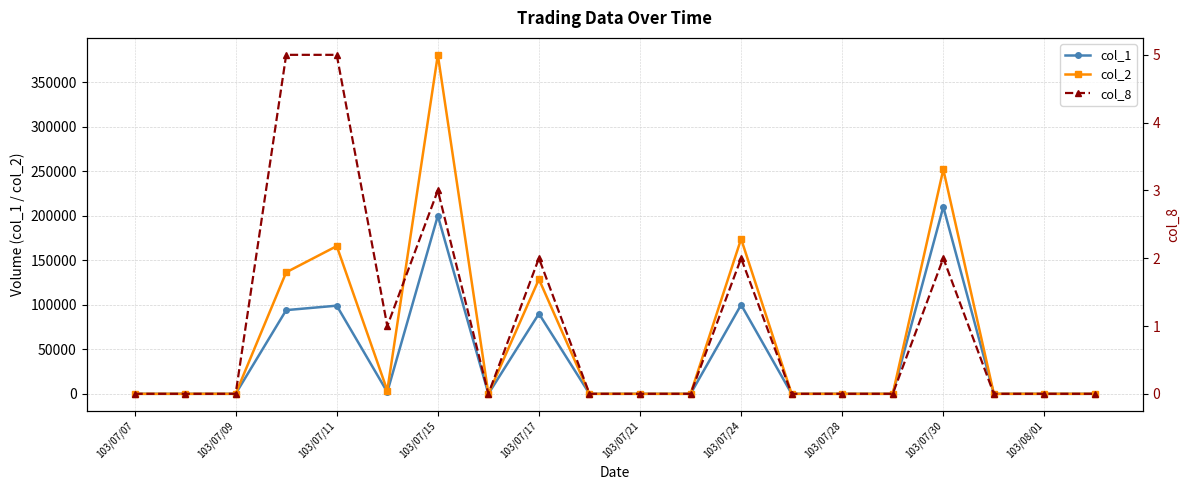

What is the sum of all col_1 values?

795000